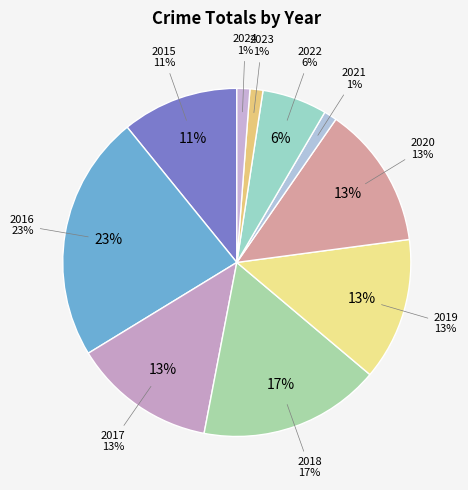

Which has a higher value, 2024 or 2015?

2015